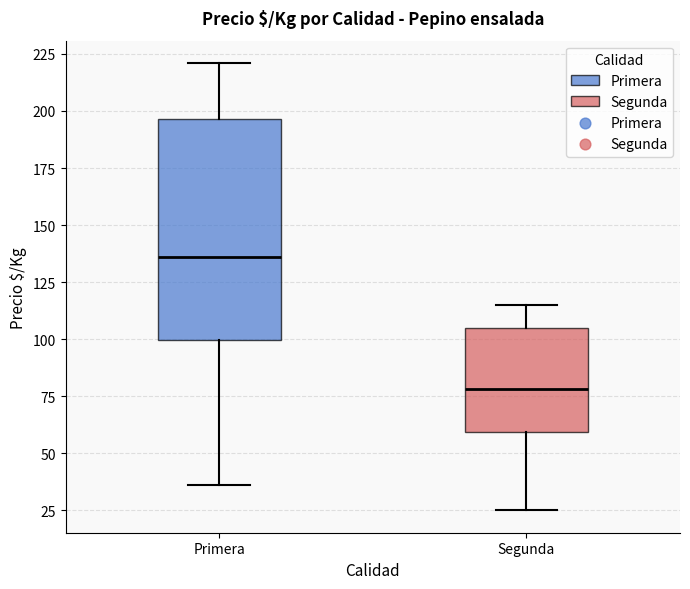

Which box has the lowest median line?

Segunda